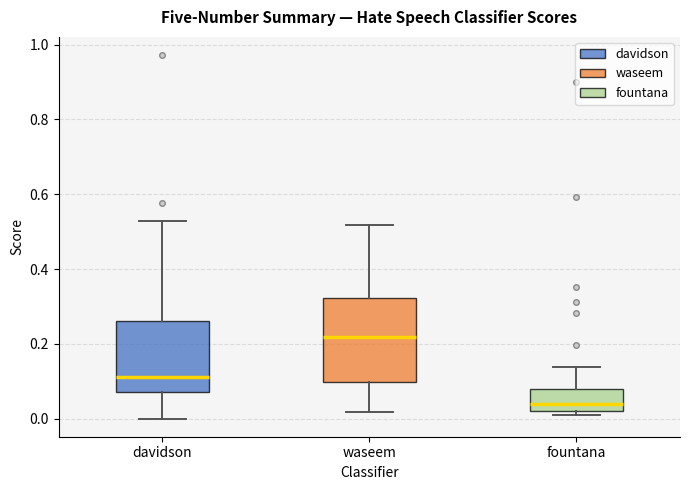

Which box's median line is the highest?

waseem